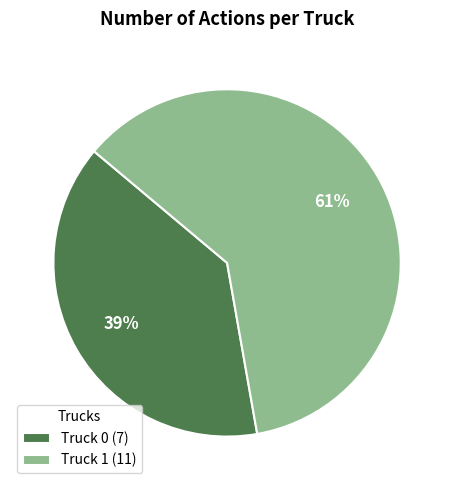

Which slice represents more than half of the pie?

Truck 1